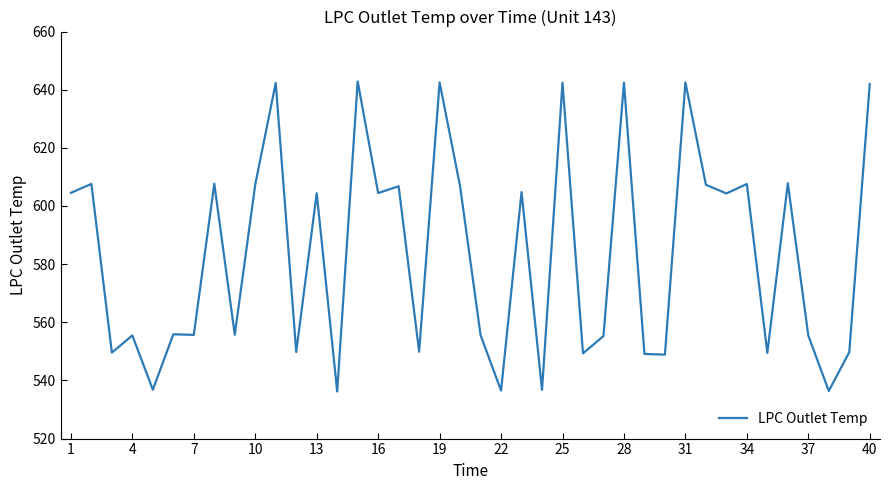

What is the smallest value displayed?

536.2